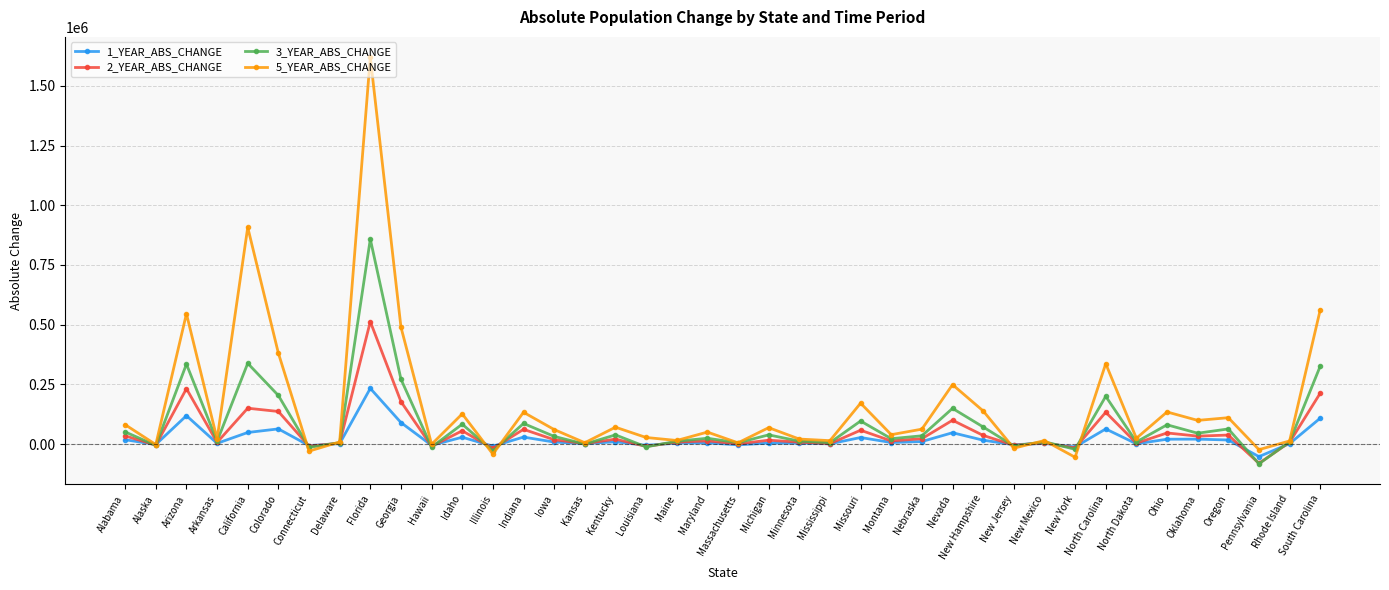

Count the number of categories in the chart.

40